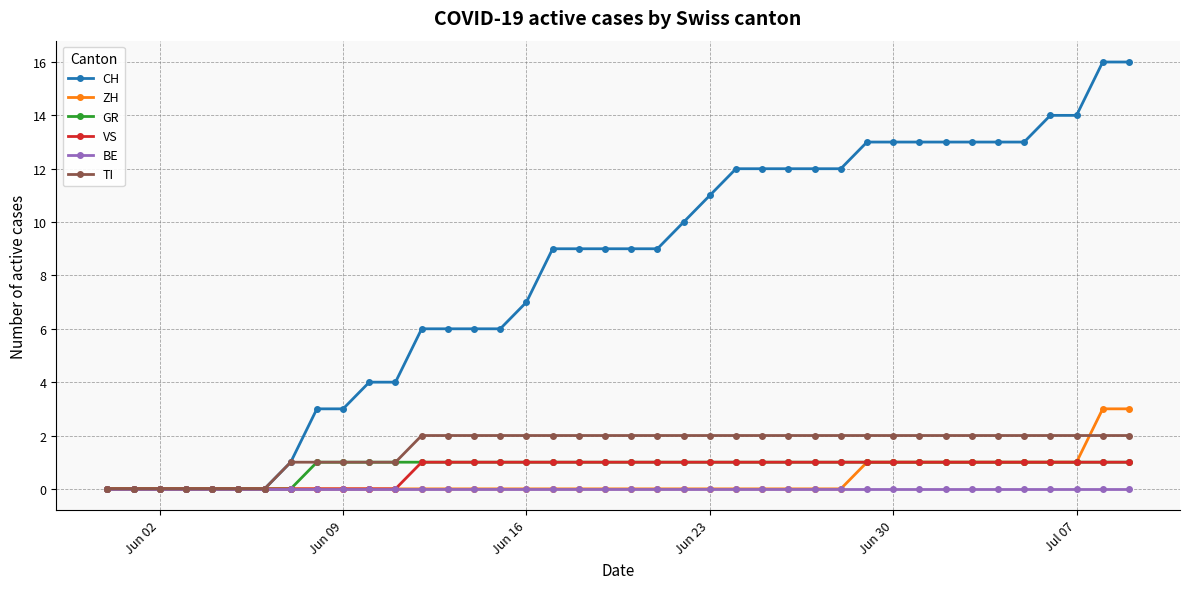

Which series has the largest range (max minus min)?

CH